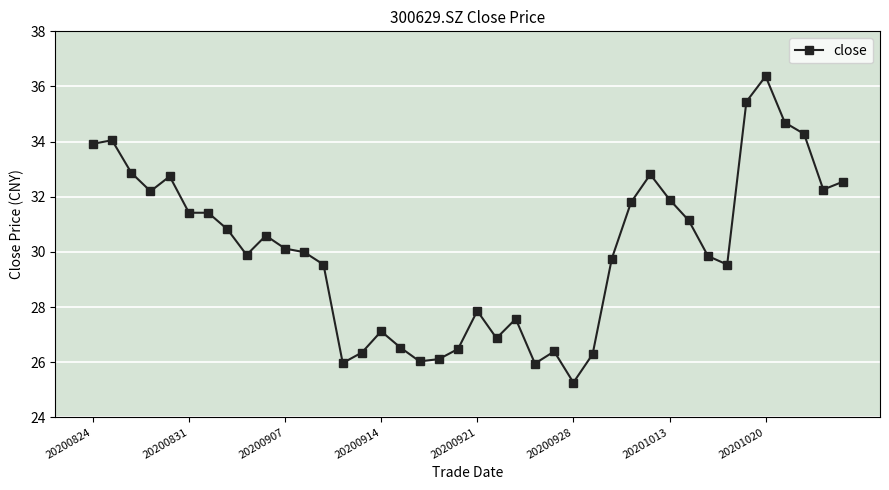

What is the value of the 9th point from the left?

29.9